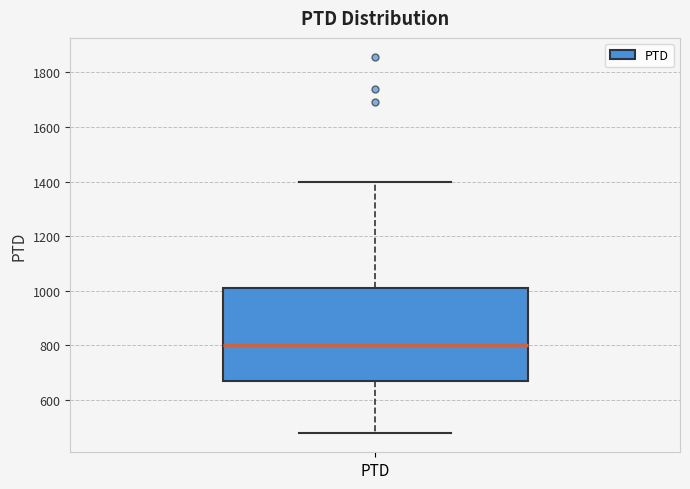

Where is the upper edge of the box for PTD on the y-axis? The values are not printed on the chart, so give them approximately, as read against the axis.

1000